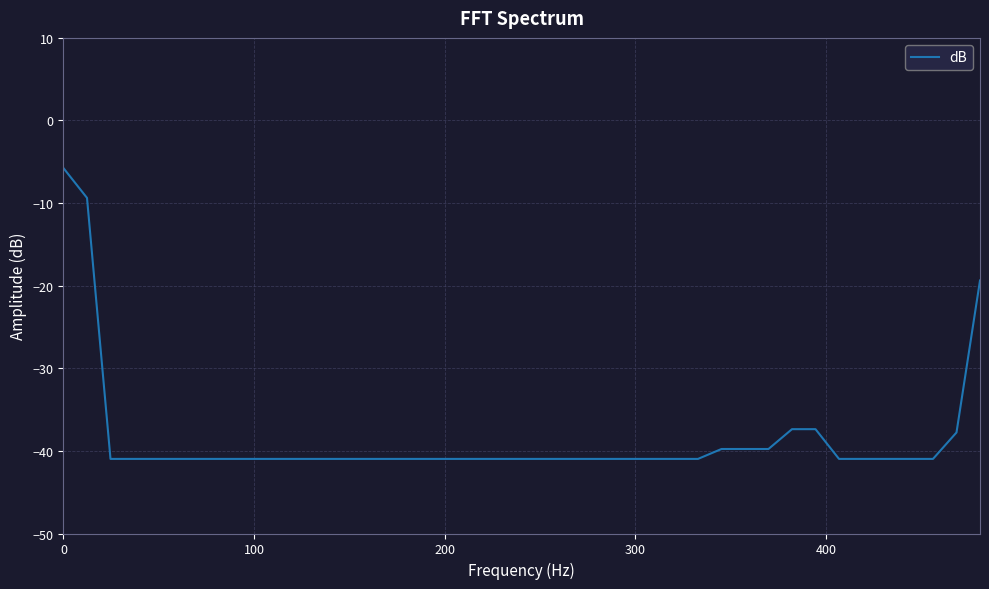

What is the smallest value displayed?

-41.0